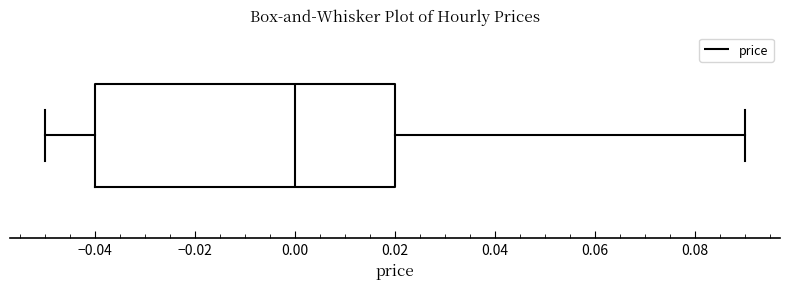

Transcribe this box plot: give where the median line is, the range the box spans, and where the two whiskers end, as read against the x-axis. The values are not printed on the chart, so give them approximately, as read against the axis.

median 0.00, box -0.04 to 0.02, whiskers -0.05 to 0.09